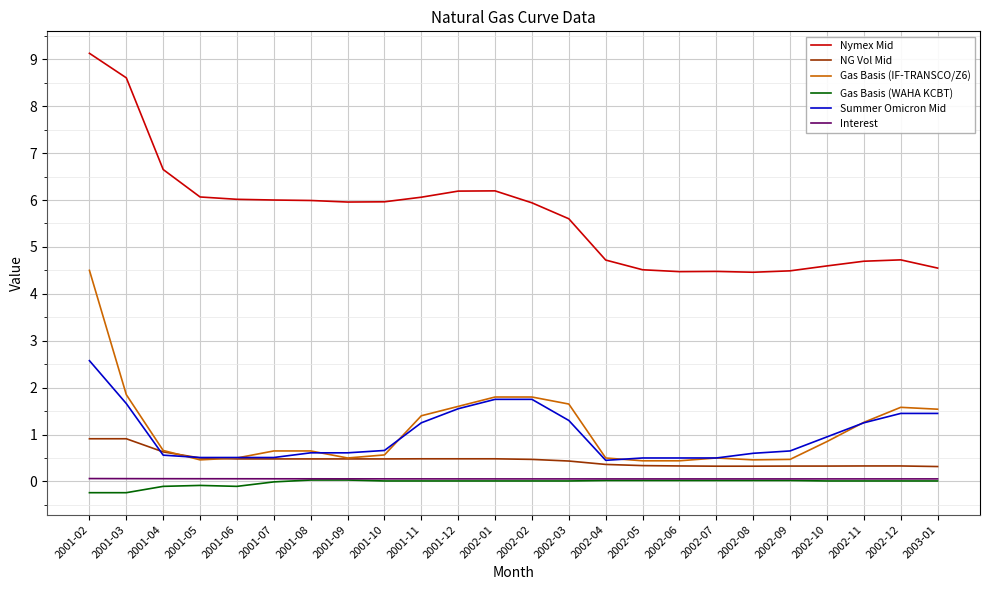

What is the sum of all Interest values?

1.3